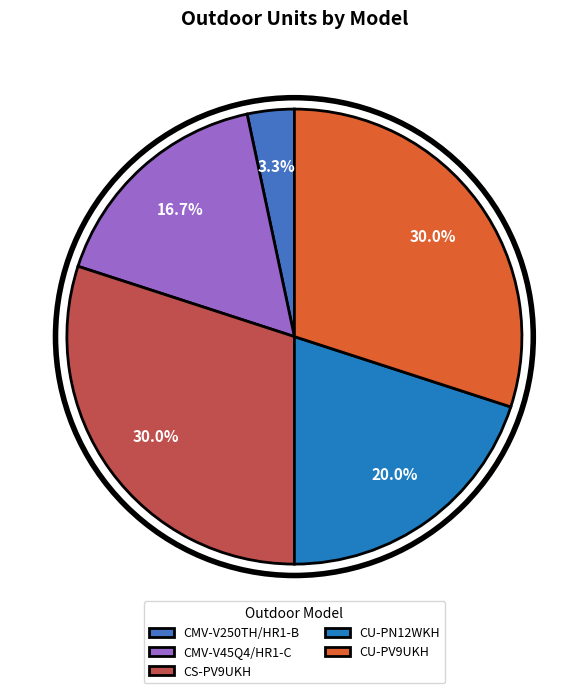

Does CS-PV9UKH account for over 50% of the chart?

No